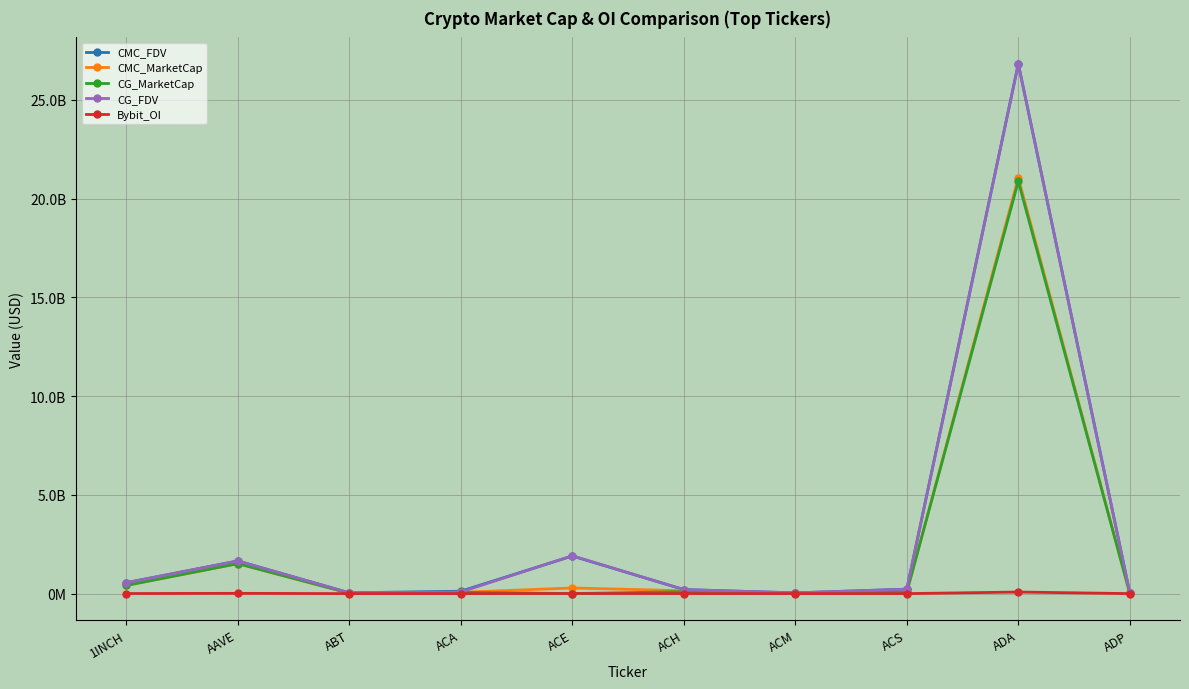

At which category is the sum across all series the highest?

ADA